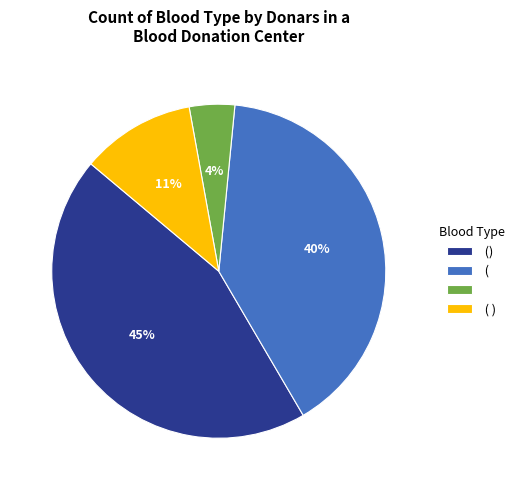

To the nearest percent, what is the average slice percentage?

25%